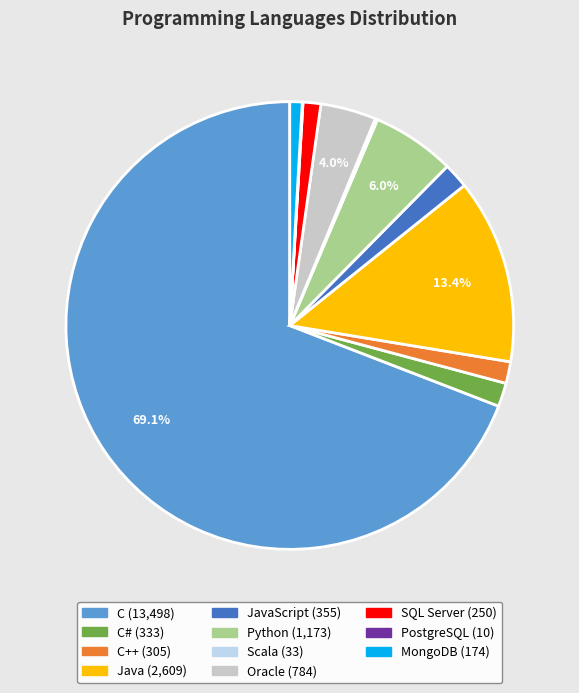

Is there any slice that represents more than half of the pie?

Yes